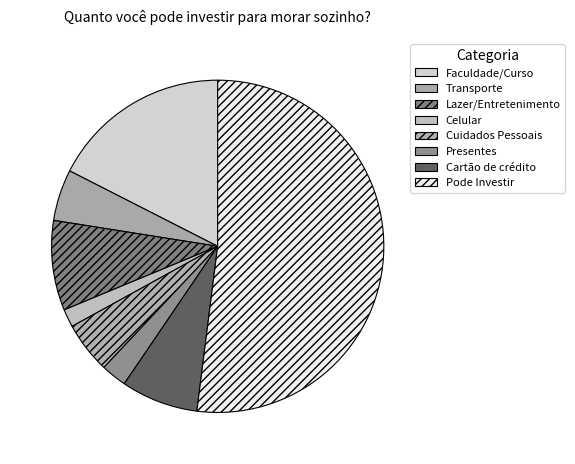

What is the change in value from Celular to Cuidados Pessoais?

+130